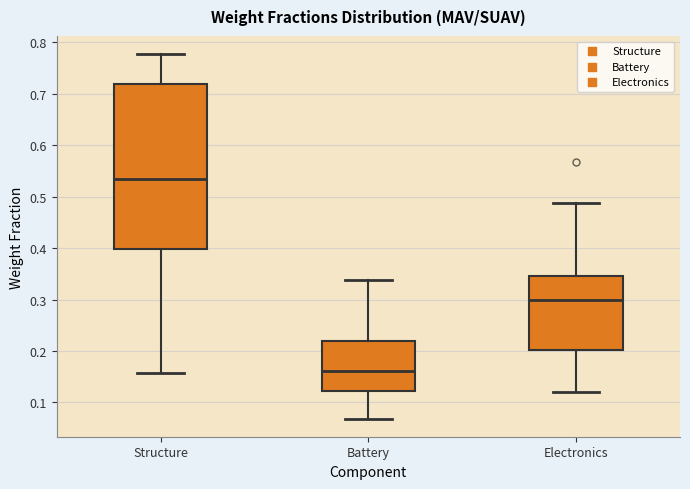

Comparing the boxes themselves (not the whiskers), which one is the tallest?

Structure